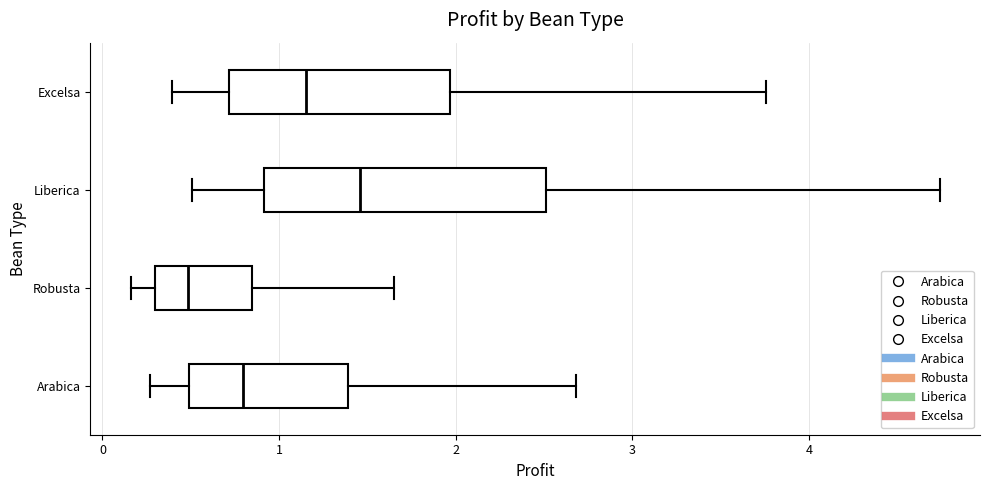

Which box's median line is the furthest to the left?

Robusta